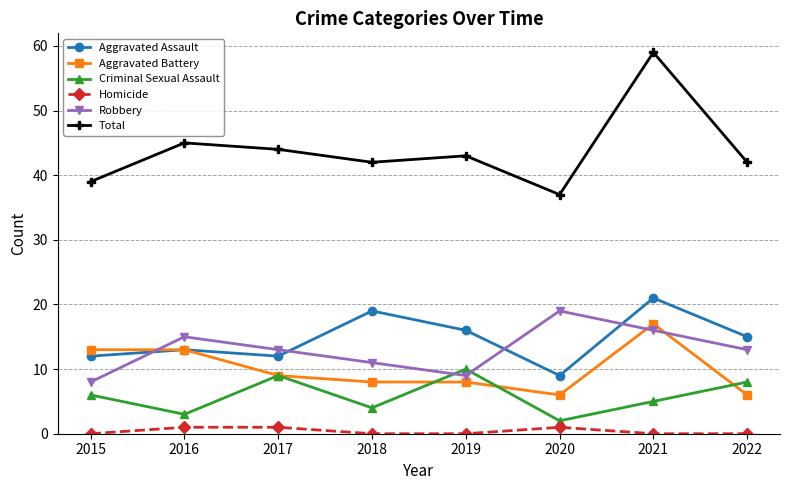

What is the difference between the Total values at 2020 and 2022?

5